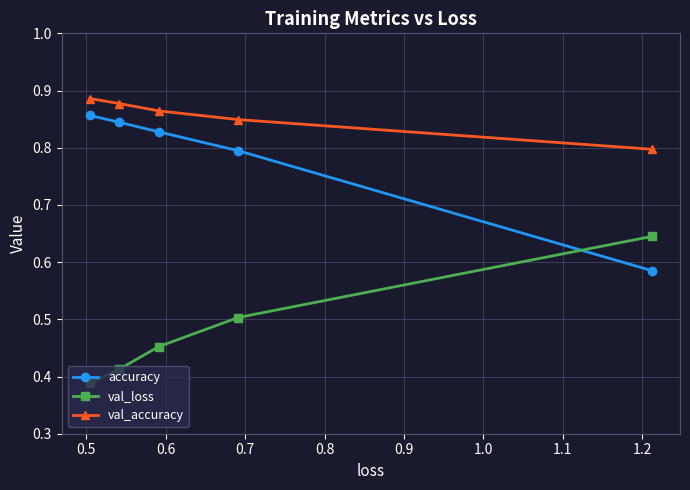

Count the accuracy values in the range 0 to 1.

5